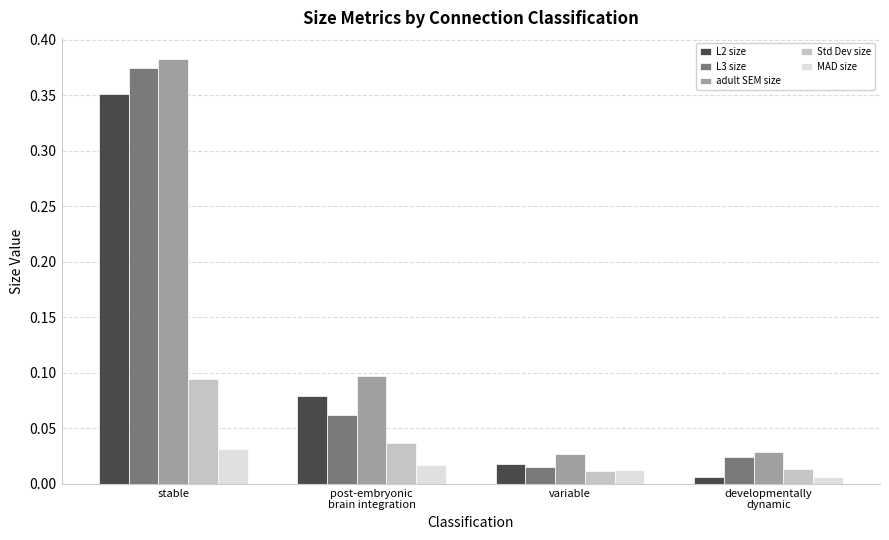

At which category does the chart reach its peak across all series?

stable